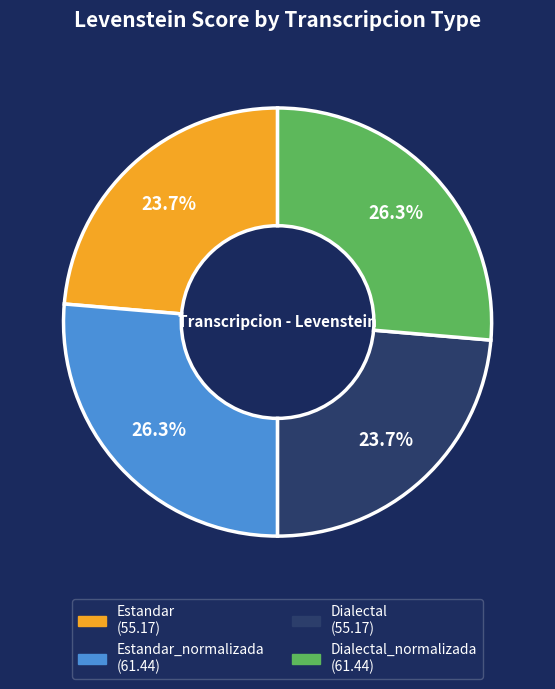

Is there any slice that represents more than half of the pie?

No